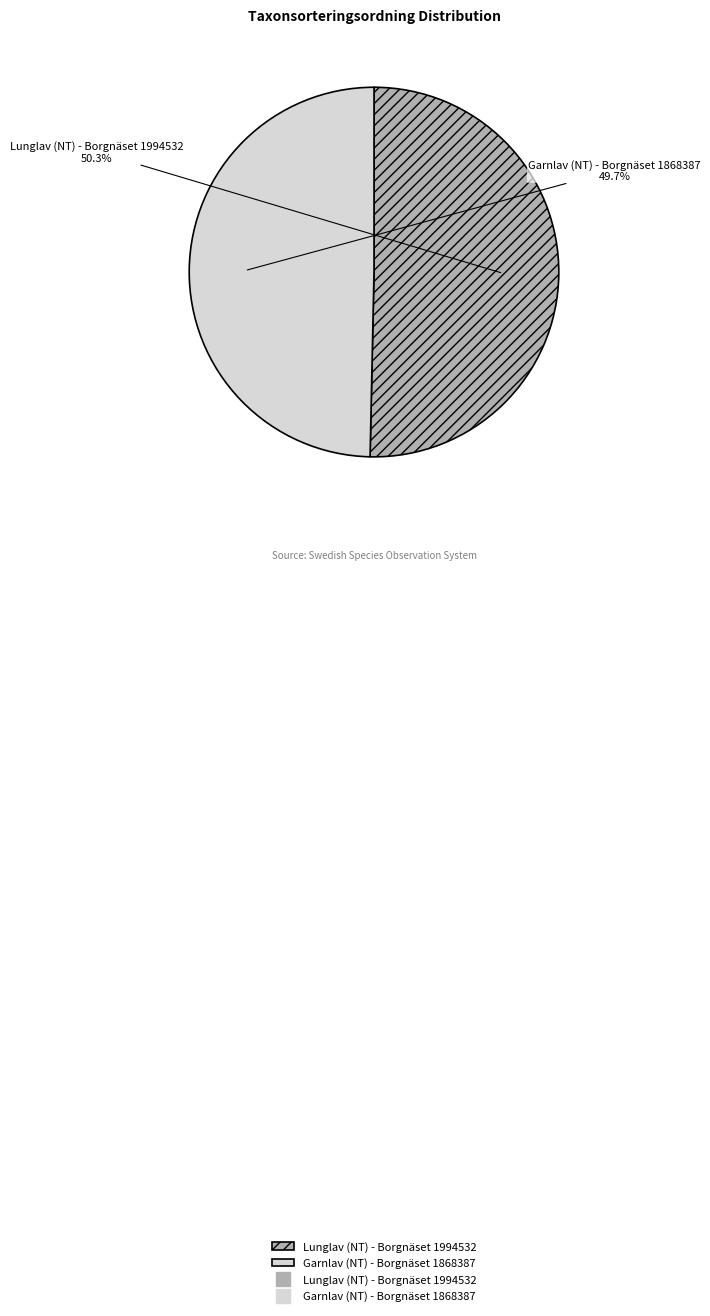

To the nearest percent, what is the difference between the Garnlav (NT) - Borgnäset 1868387 and Lunglav (NT) - Borgnäset 1994532 slice percentages?

1%